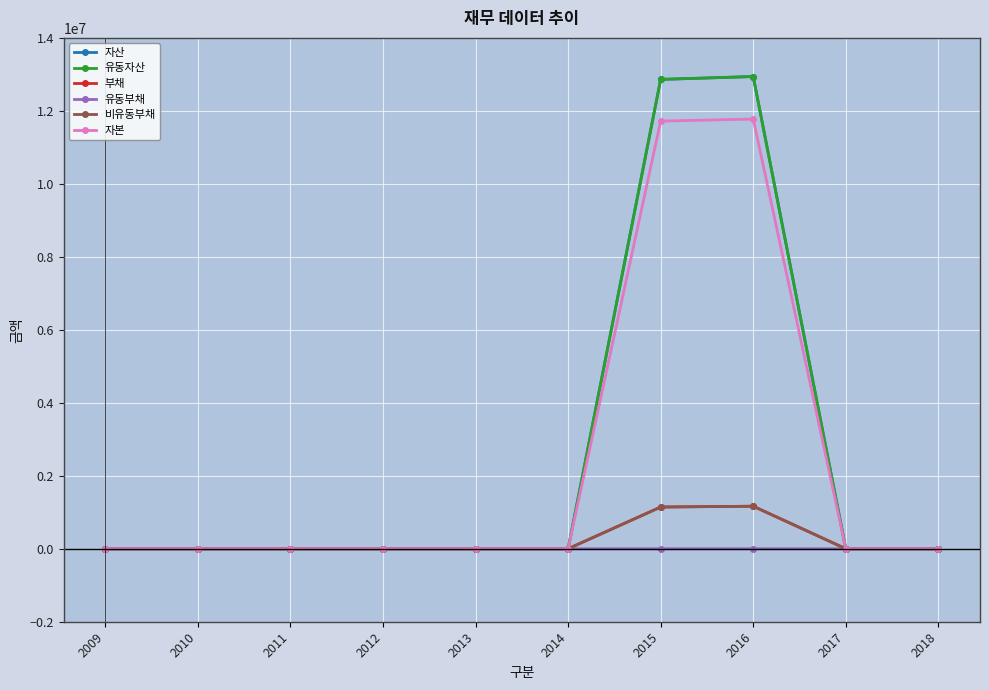

Does the chart have visible grid lines?

Yes